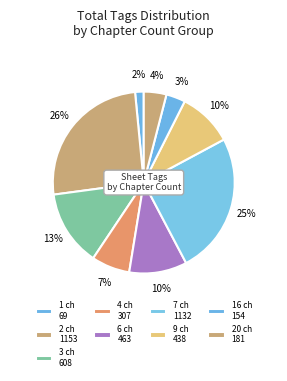

Is there a majority slice in this chart?

No